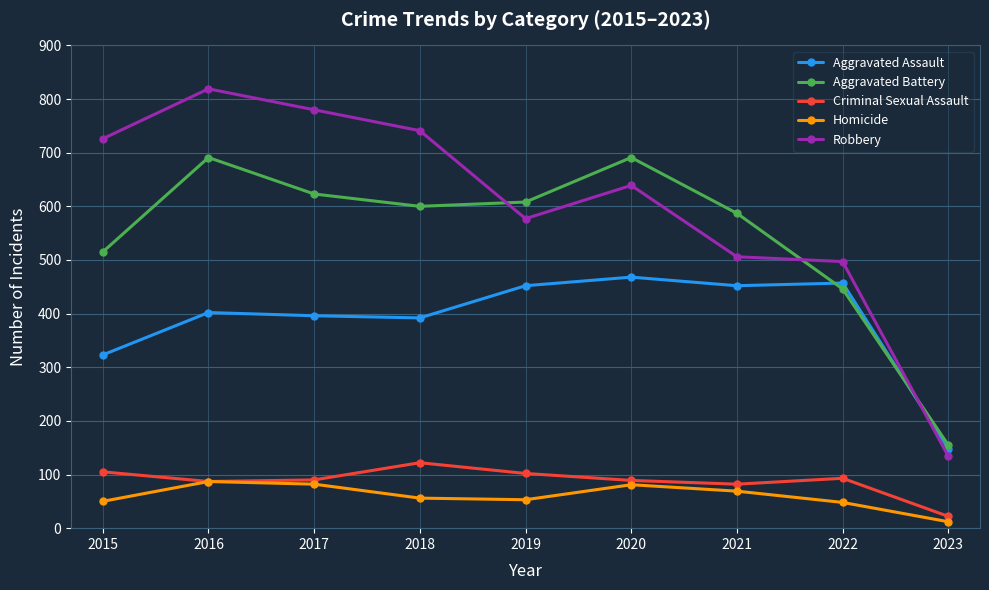

What is the difference between the highest and lowest values at 2017?

698